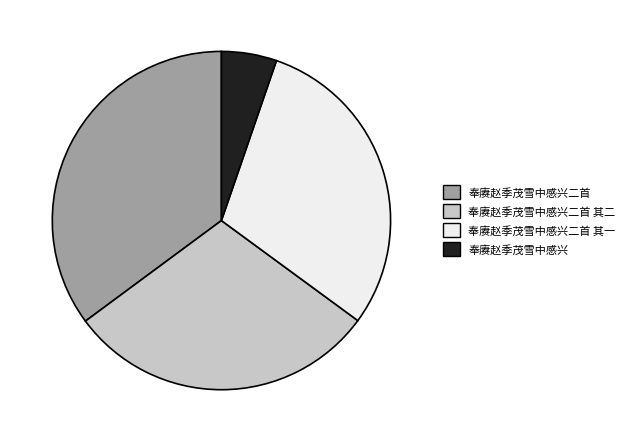

Do 奉赓赵季茂雪中感兴 and 奉赓赵季茂雪中感兴二首 together represent more than half of the pie?

No